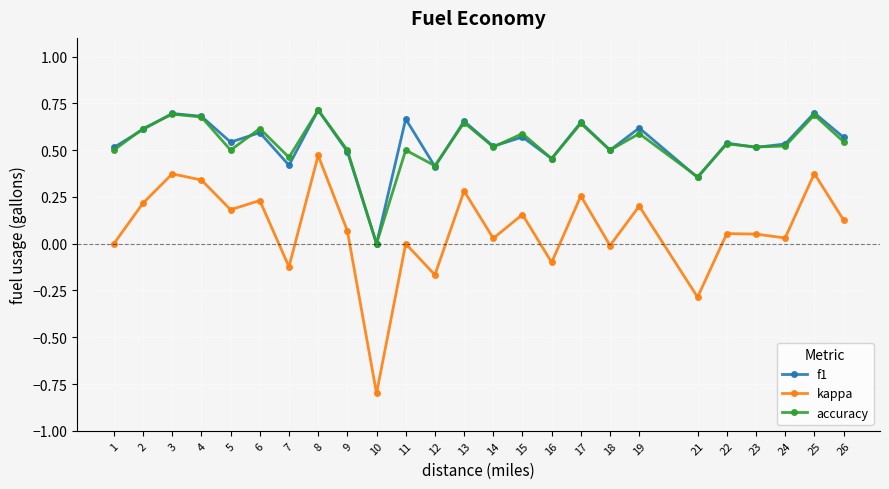

Where is the first local minimum for f1?

5